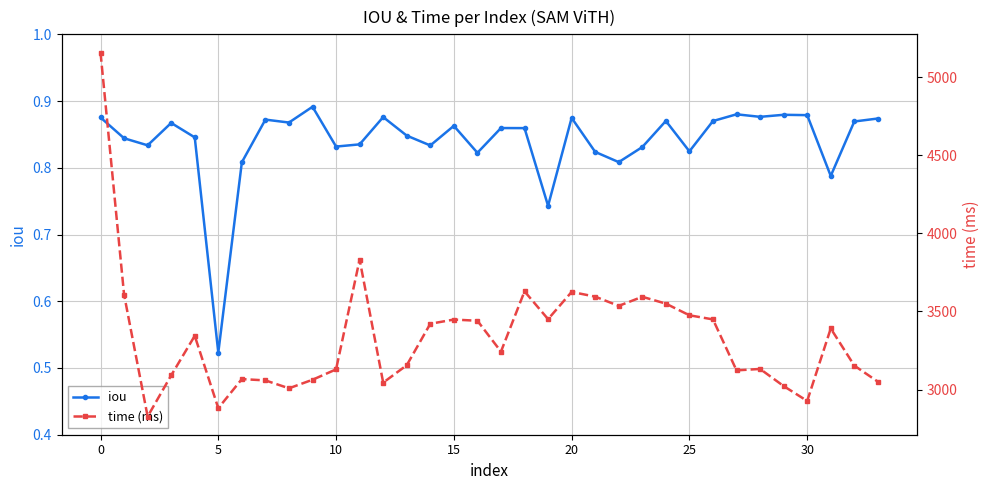

In time (ms), how many points are lower than both neighbors (excluding endpoints)?

9